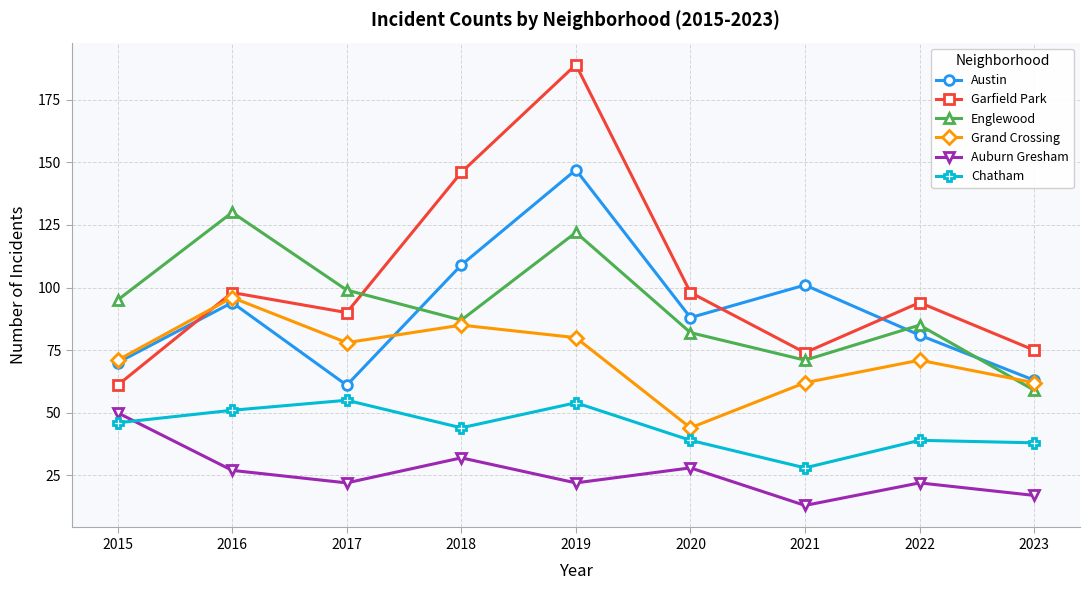

True or false: Englewood has more than 1 points higher than both neighbors.

True